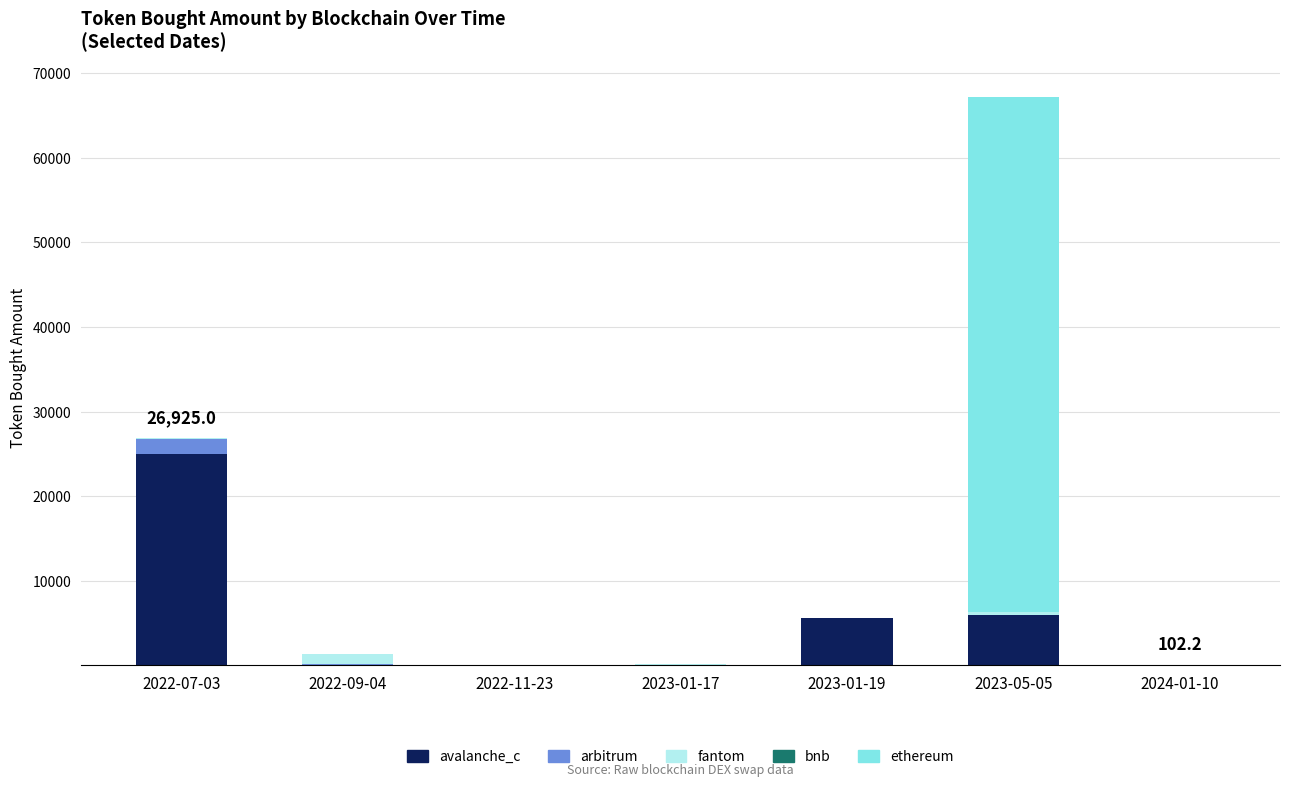

What is the maximum value for avalanche_c?

25001.7